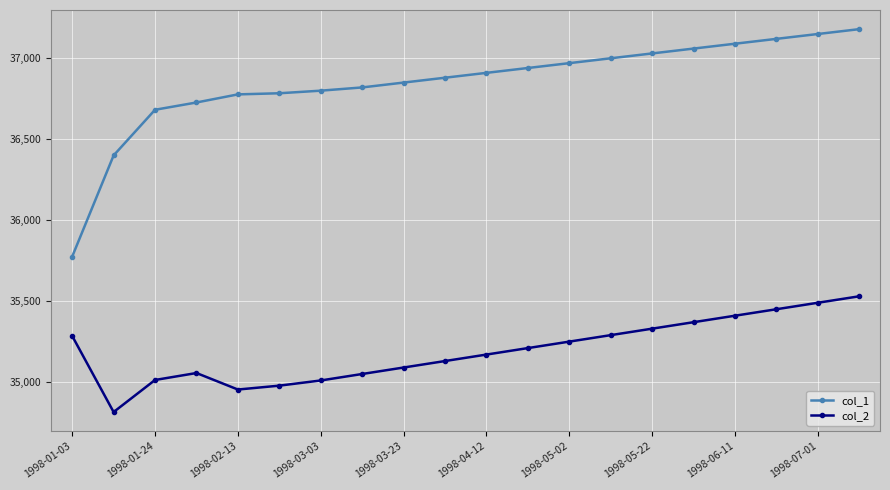

True or false: col_1 and col_2 cross at least once.

False